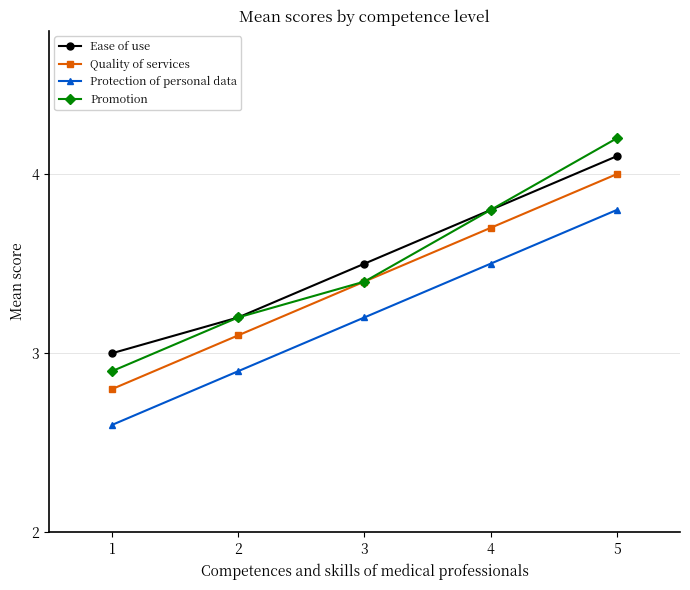

True or false: Protection of personal data and Promotion intersect in this chart.

False